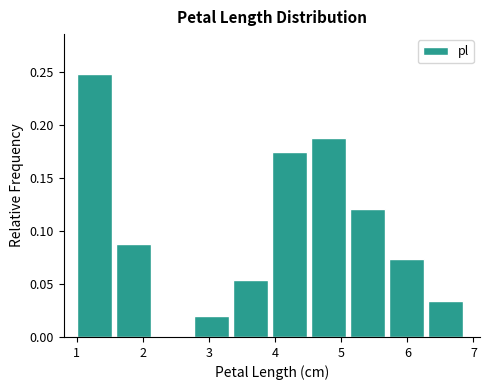

What is the height of the bar covering 1.00 to 1.59 on the x-axis? Neither the bar edges nor the heights are printed on the chart, so give them approximately, as read against the axes.

0.250